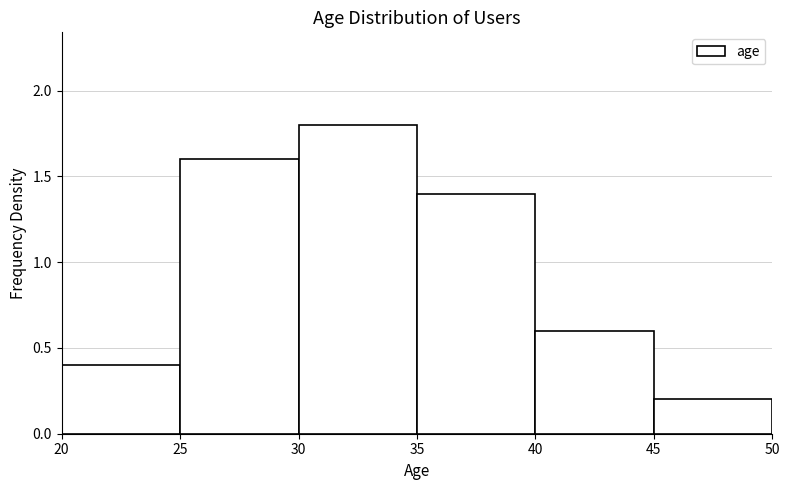

Reading left to right, list every bar in this chart as the range it spans on the x-axis followed by its height. The values are not printed on the chart, so give them approximately, as read against the axis.

20 to 25: 0.4
25 to 30: 1.6
30 to 35: 1.8
35 to 40: 1.4
40 to 45: 0.6
45 to 50: 0.2